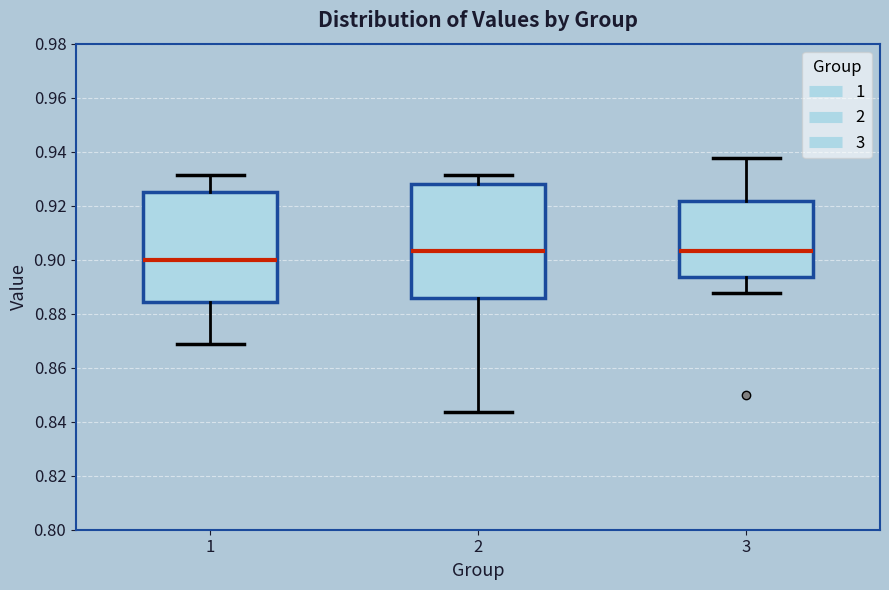

Reading left to right, transcribe this box plot: for each box, give where its median line is, the range the box spans, and where its two whiskers end, as read against the y-axis. The values are not printed on the chart, so give them approximately, as read against the axis.

1: median 0.900, box 0.884 to 0.926, whiskers 0.868 to 0.932
2: median 0.904, box 0.886 to 0.928, whiskers 0.844 to 0.932
3: median 0.904, box 0.894 to 0.922, whiskers 0.888 to 0.938